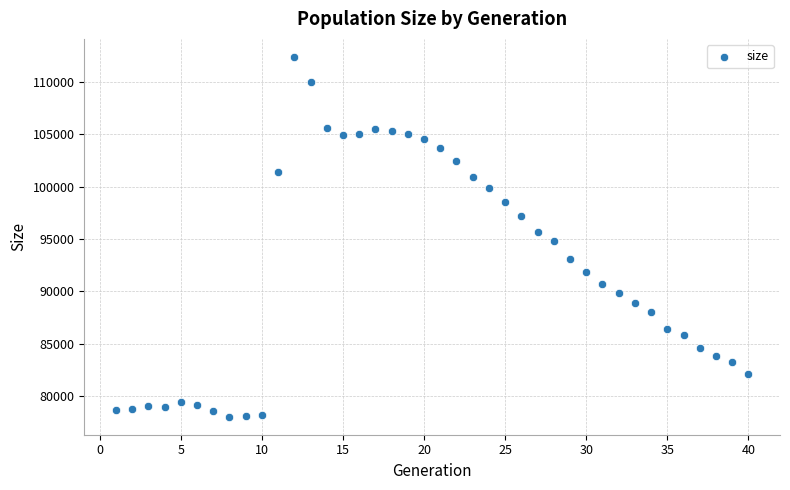

What is the range of X values (max minus min)?

39